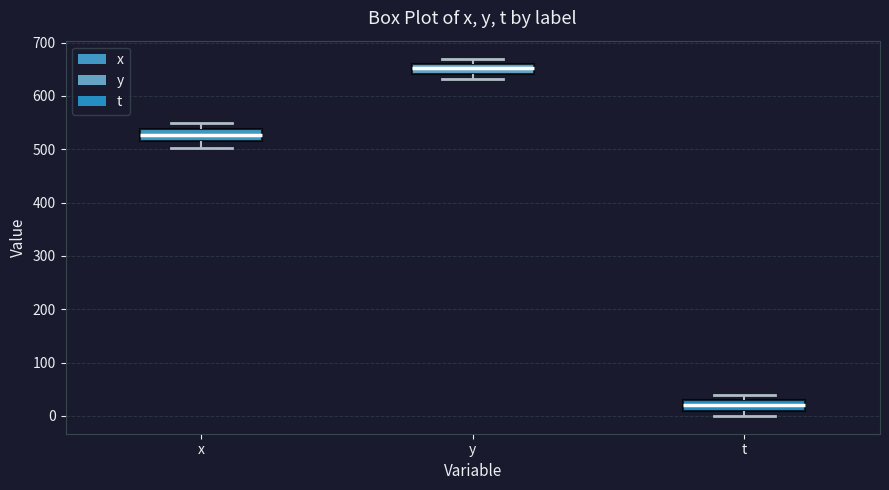

Which box's median line is the highest?

y